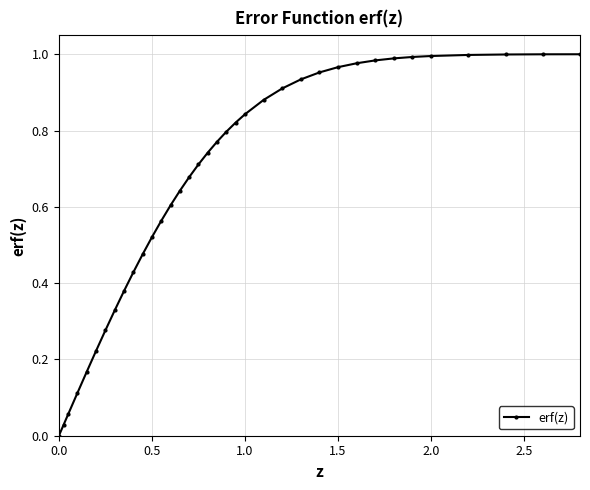

How many lines are shown in the chart?

1